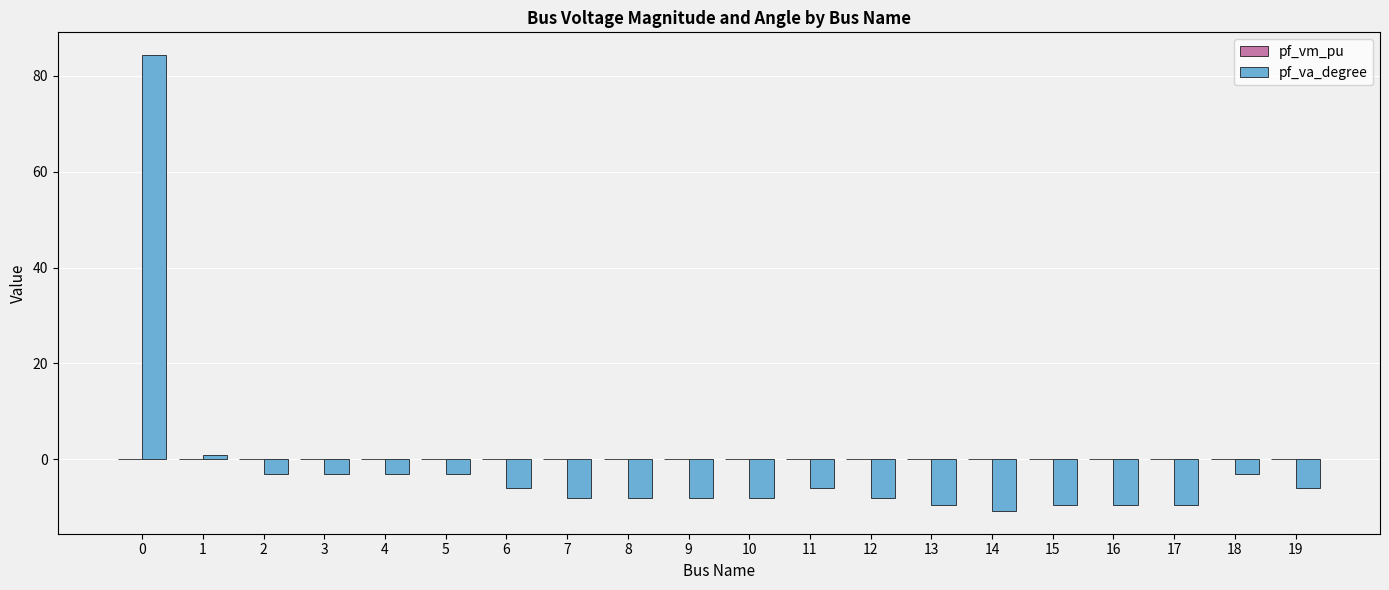

True or false: pf_va_degree has a value of -2.4 at 12.

False